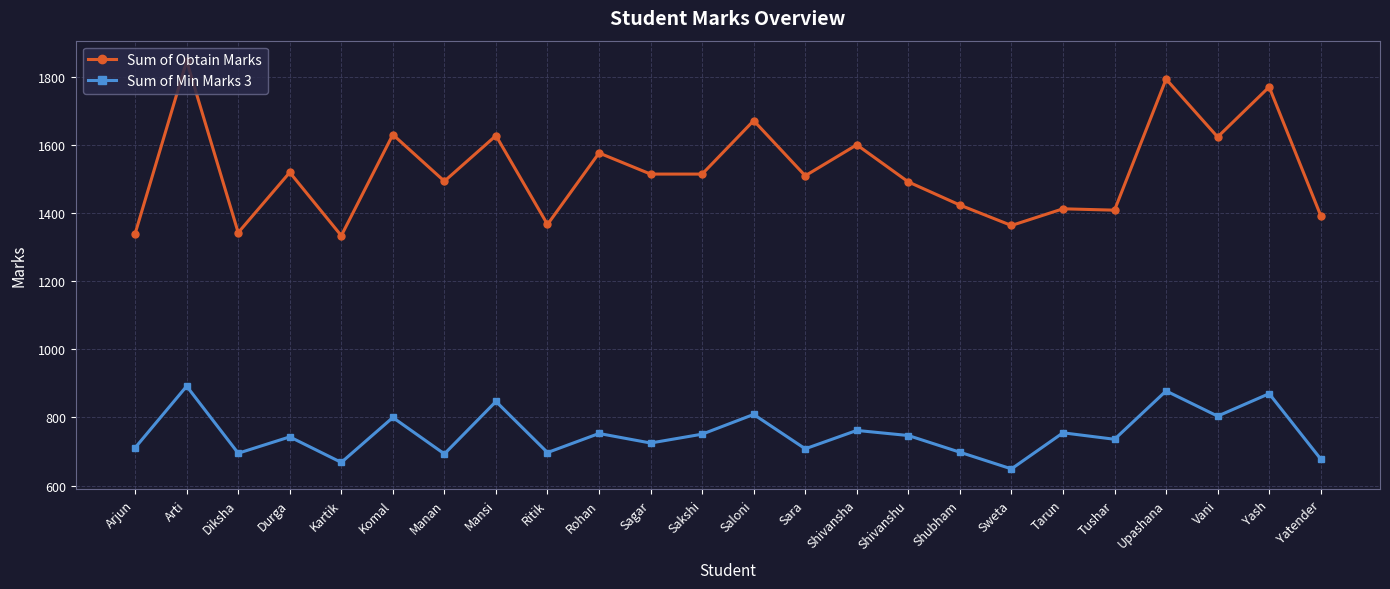

True or false: Sum of Min Marks 3 has a value of 1288 at Saloni.

False